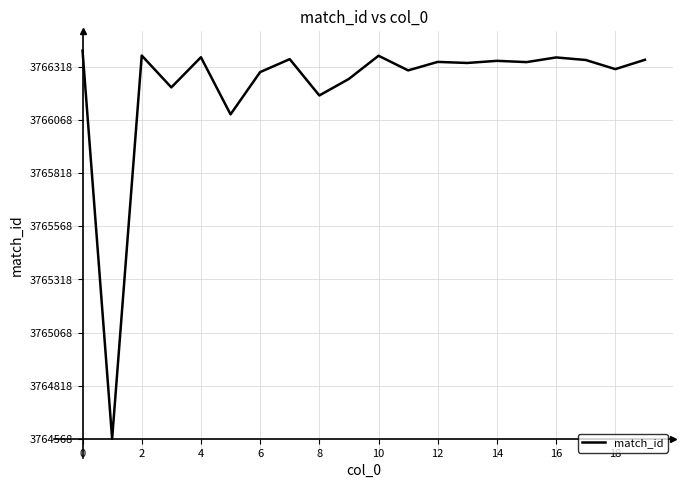

Reading right to left, transcribe all the data shown in this chart.

1784	1740	1783	1795	1773	1779	1769	1774	1734	1803	1694	1616	1787	1726	1527	1796	1654	1804	0	1827